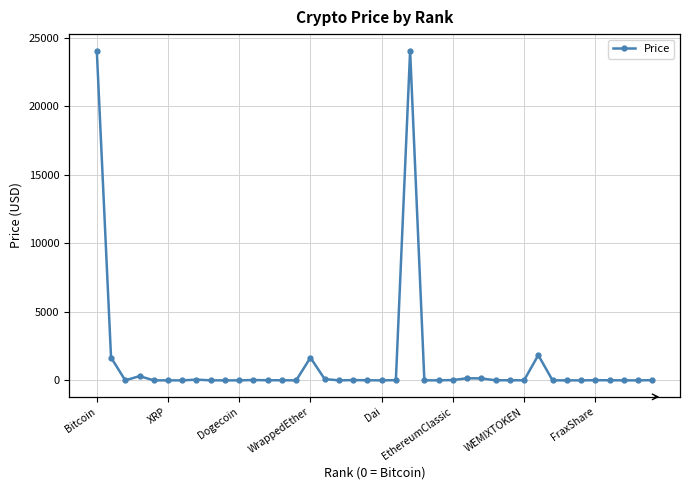

What is the difference between the maximum and minimum values?

24058.0